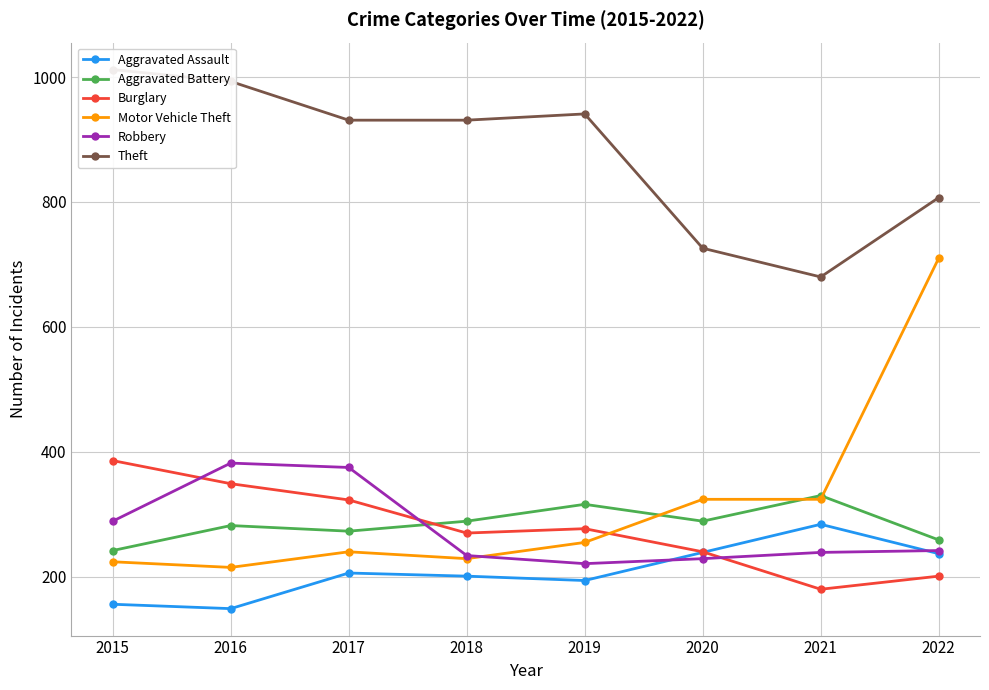

How many values in the Burglary series exceed 277?

3